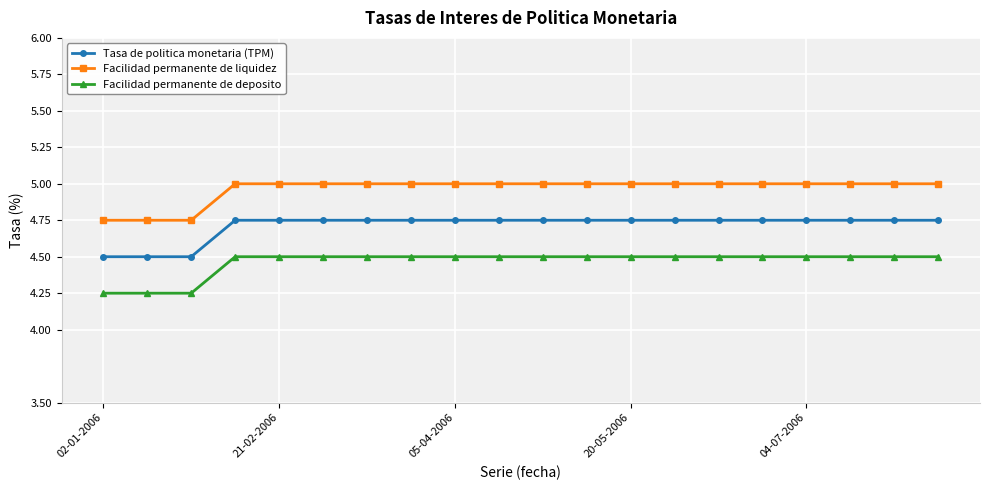

List the series in order of their overall mean, lowest first.

Facilidad permanente de deposito, Tasa de politica monetaria (TPM), Facilidad permanente de liquidez